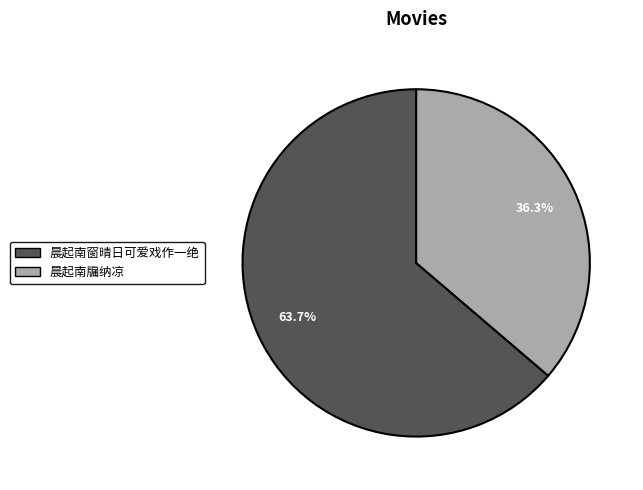

Is it true that 晨起南窗晴日可爱戏作一绝 is 71% of the pie?

False